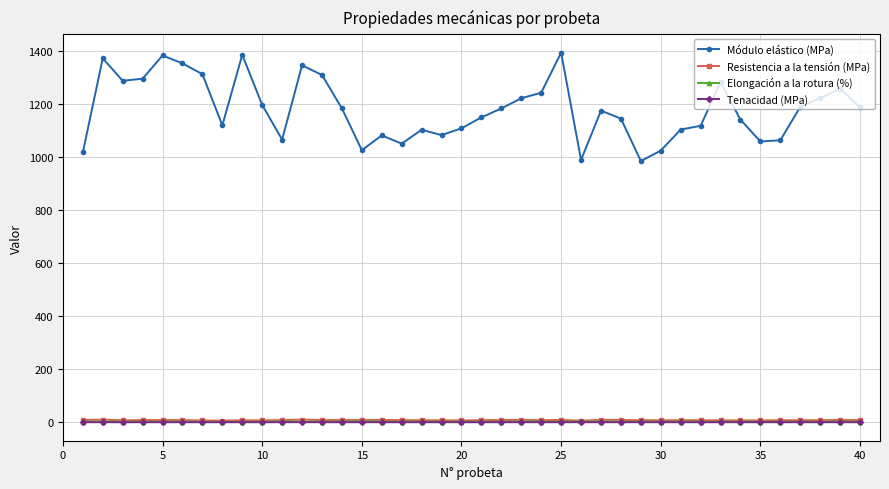

Count the number of categories in the chart.

40